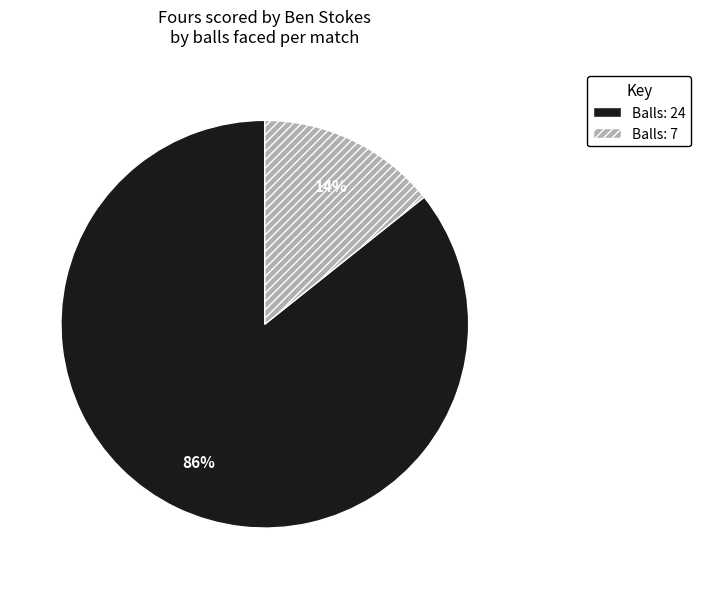

Is there any slice that represents more than half of the pie?

Yes